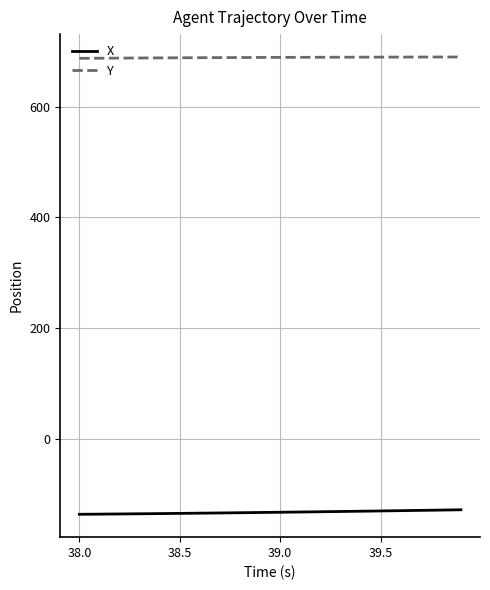

How many distinct data groups are displayed?

2